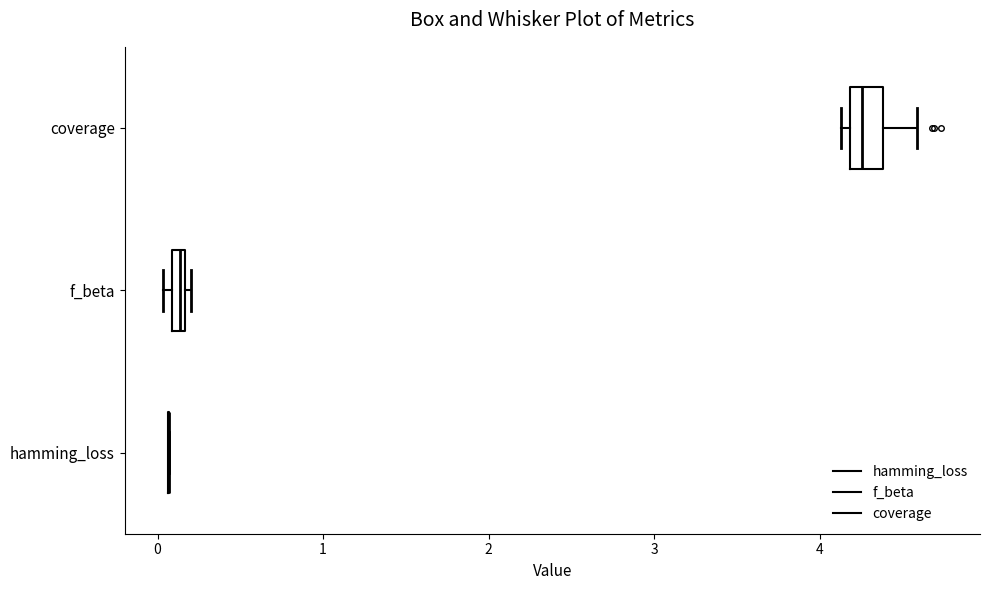

Which box is the widest, from its left edge to its right edge?

coverage